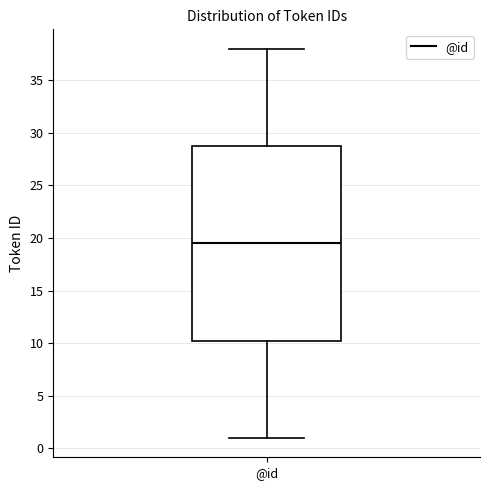

Where is the lower edge of the box for @id on the y-axis? The values are not printed on the chart, so give them approximately, as read against the axis.

10.5